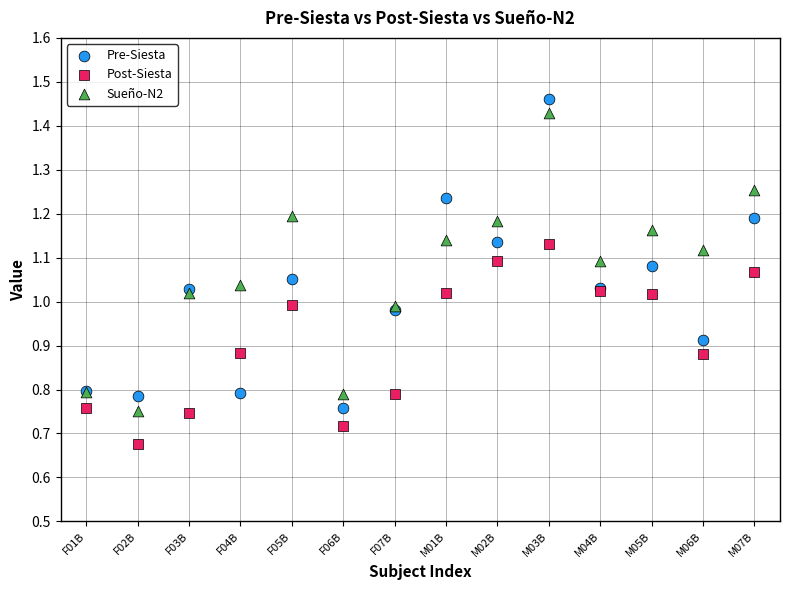

What are all the series names shown in the legend?

Pre-Siesta, Post-Siesta, Sueño-N2